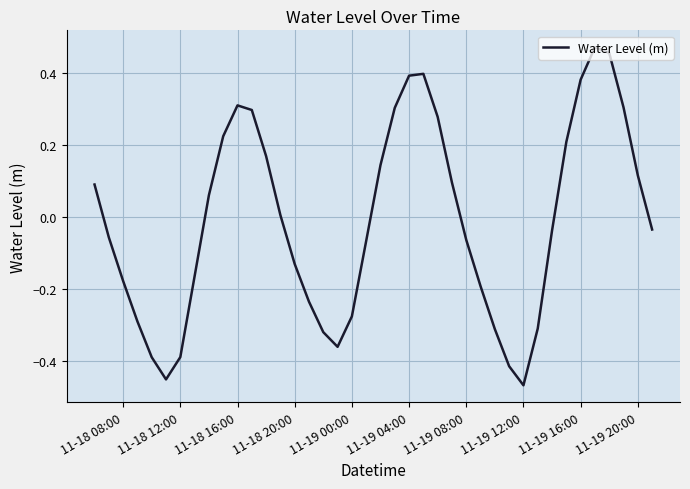

What is the difference between the maximum and minimum values?

0.9